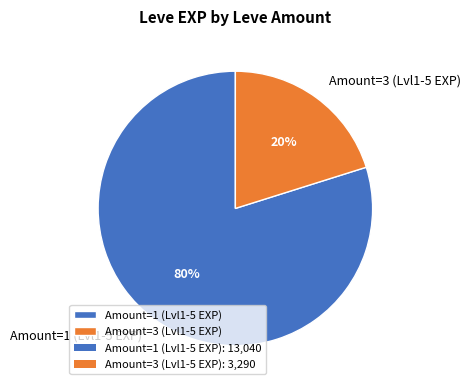

To the nearest percent, what is the difference between the largest and smallest slice percentages?

60%